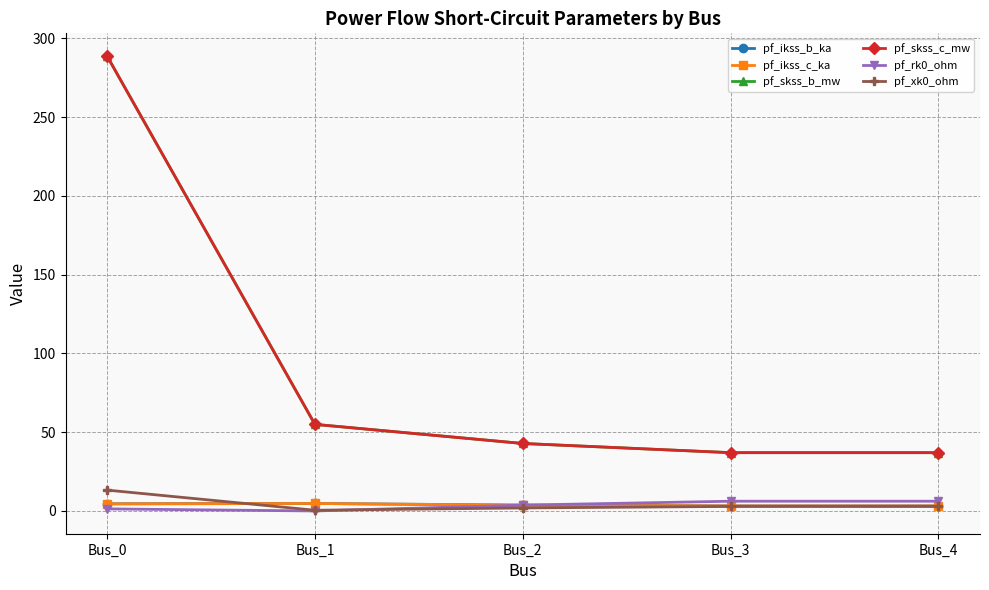

What is the average value of the pf_rk0_ohm series?

3.5